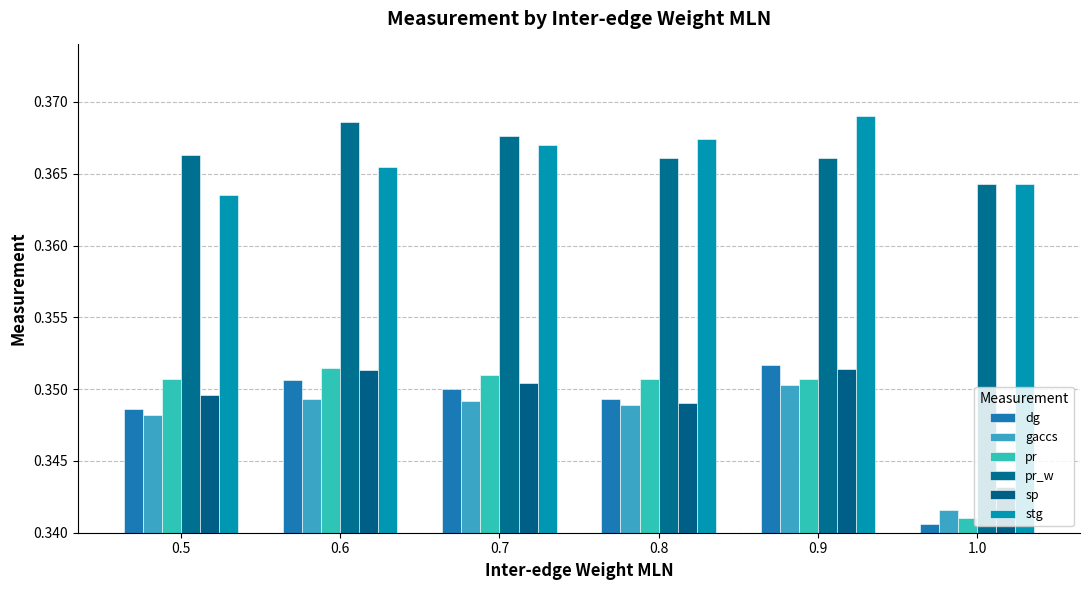

How many groups of bars are there?

6